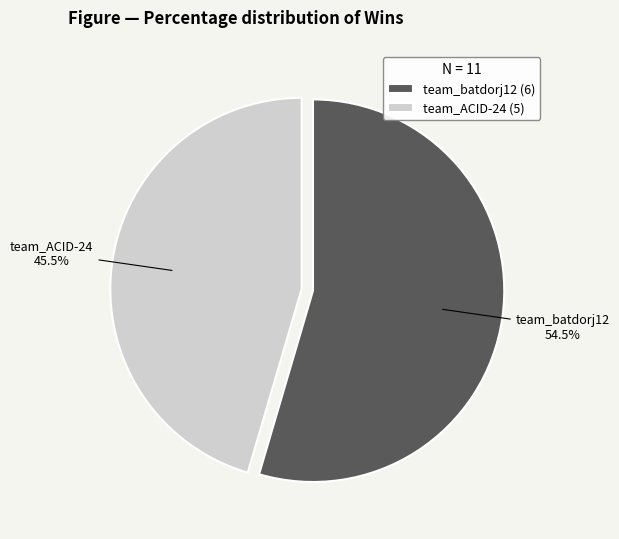

What is the ratio of the value at team_batdorj12 to the value at team_ACID-24?

1.2